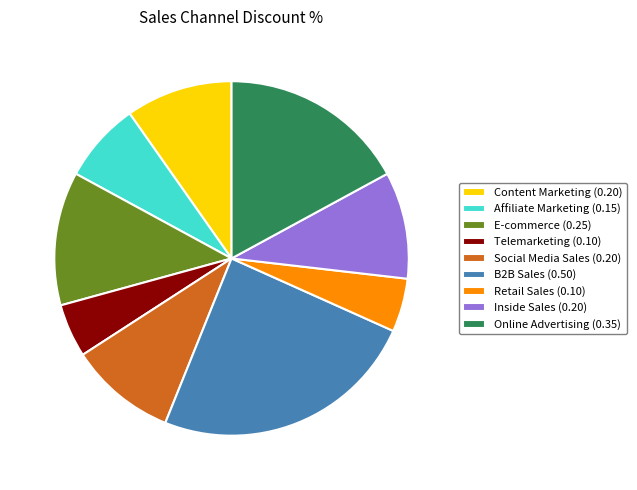

Does Content Marketing (0.20) represent more than half of the total?

No